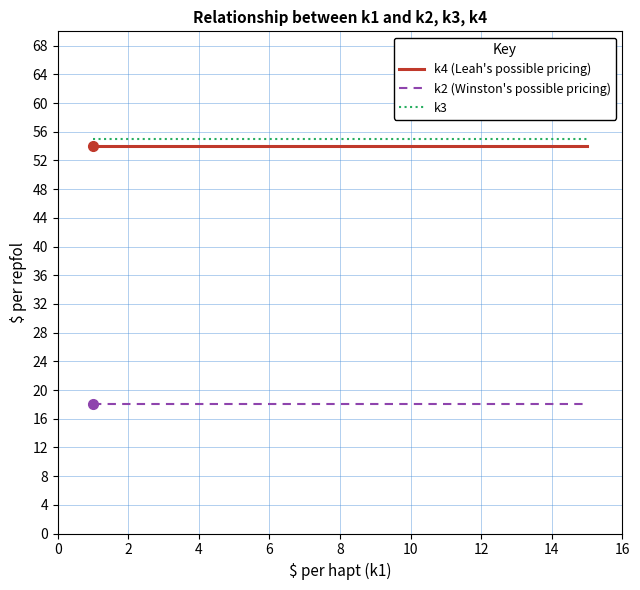

True or false: k4 (Leah's possible pricing) and k2 (Winston's possible pricing) intersect in this chart.

False